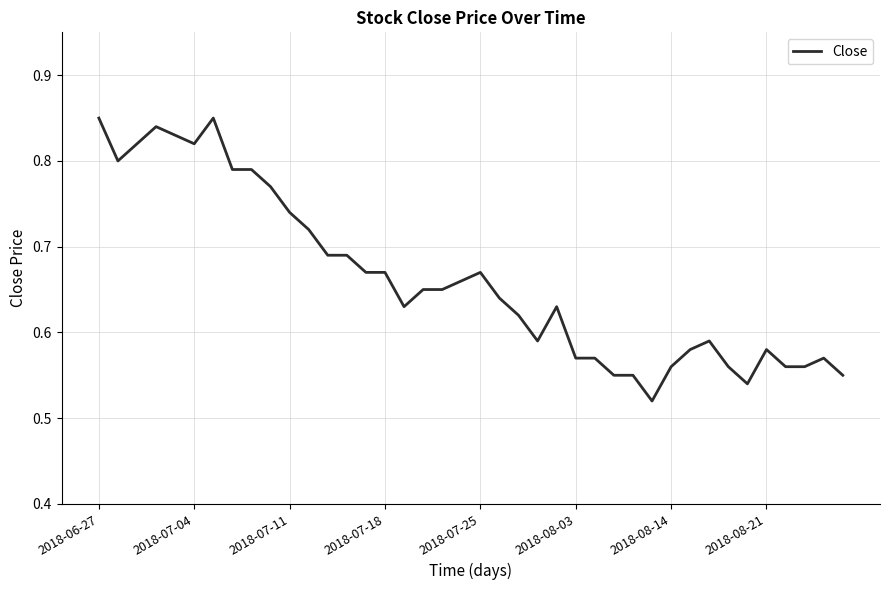

Count the number of categories in the chart.

40